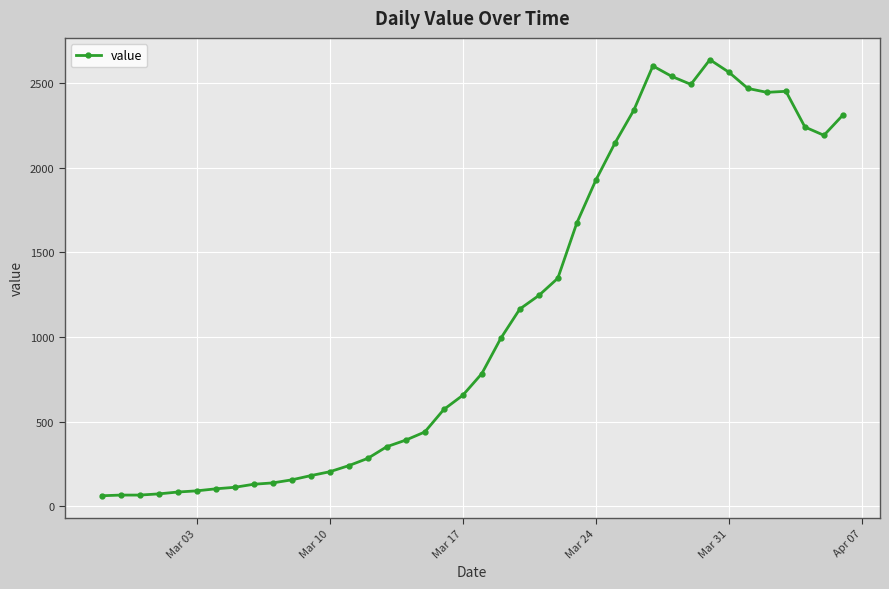

What is the smallest value displayed?

61